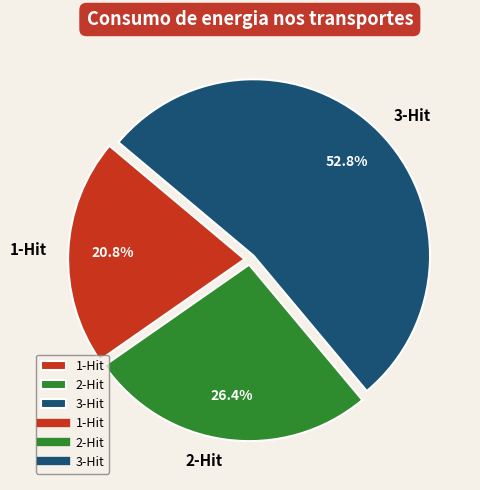

Which category has the biggest portion of the pie?

3-Hit